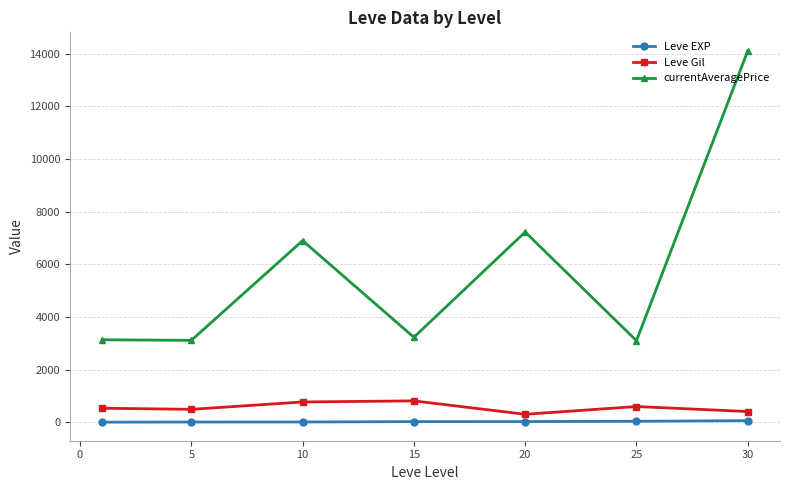

True or false: currentAveragePrice has more than 2 interior local peaks.

False